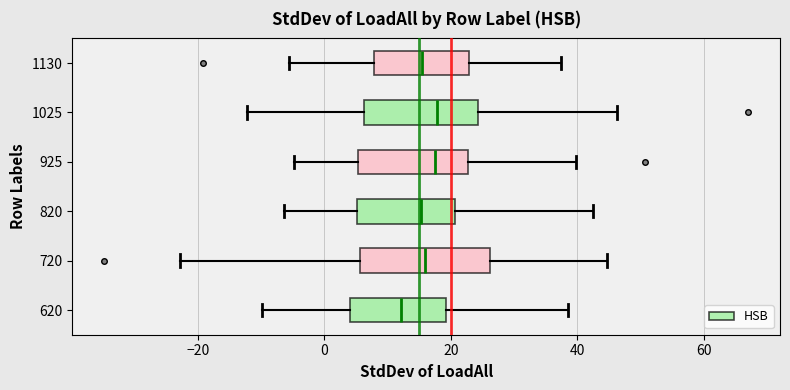

Comparing the boxes themselves (not the whiskers), which one is the widest?

720